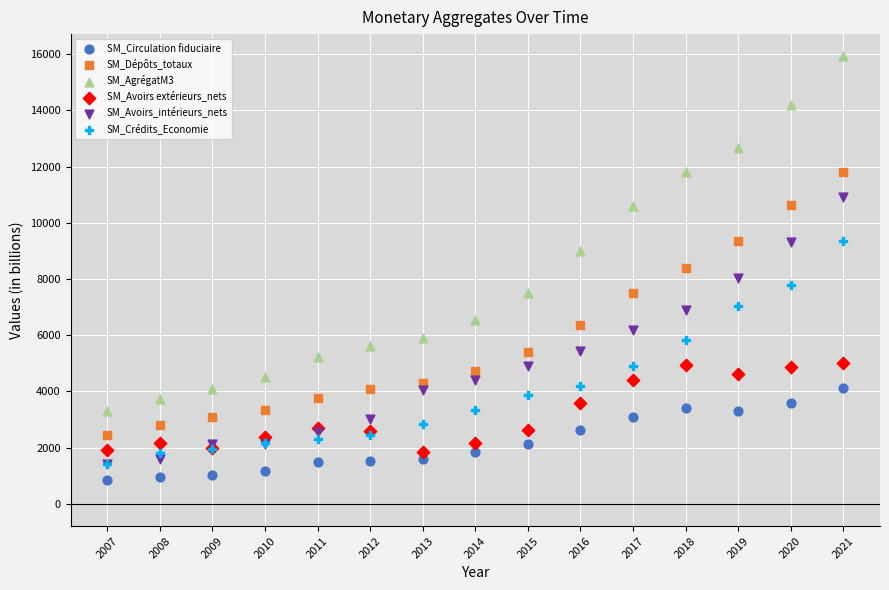

Which series has the largest Y range (max minus min)?

SM_AgrégatM3